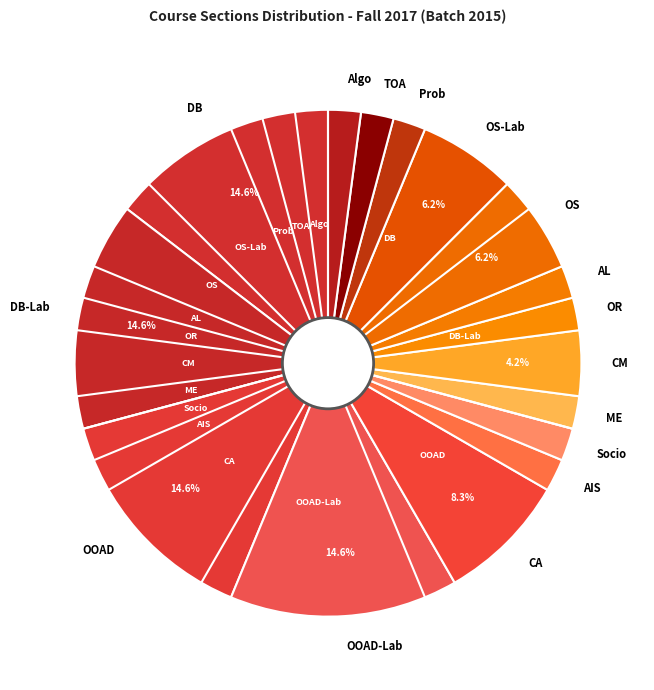

Is there any slice that represents more than half of the pie?

No